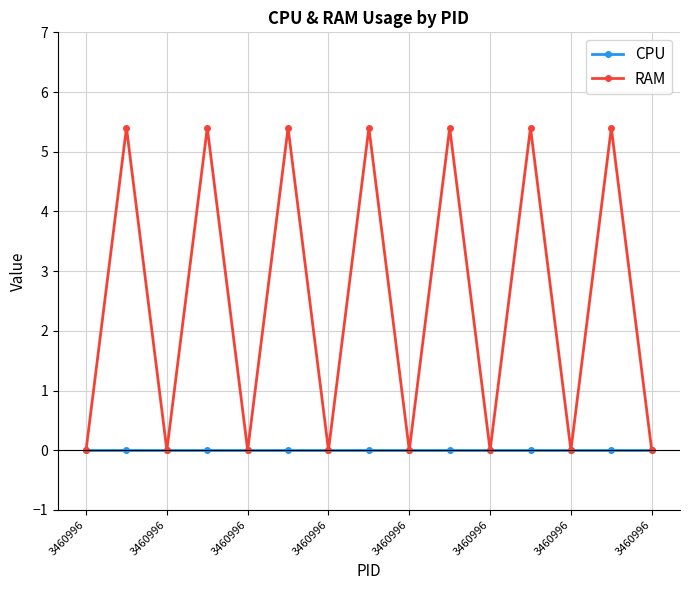

List the series in order of their peak value, lowest first.

CPU, RAM